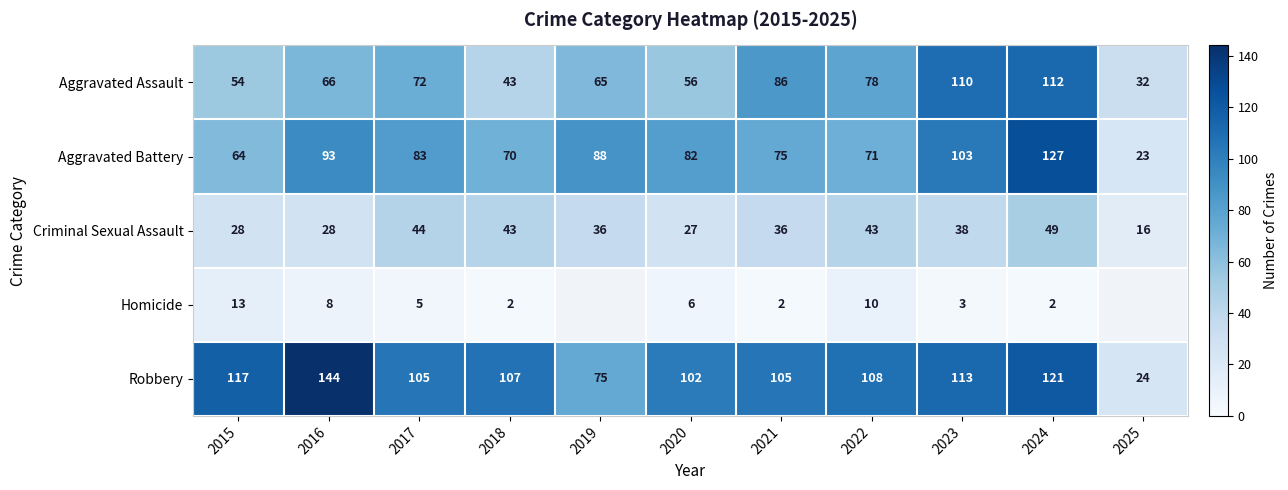

Between 2025 and 2022, which is larger?

2022